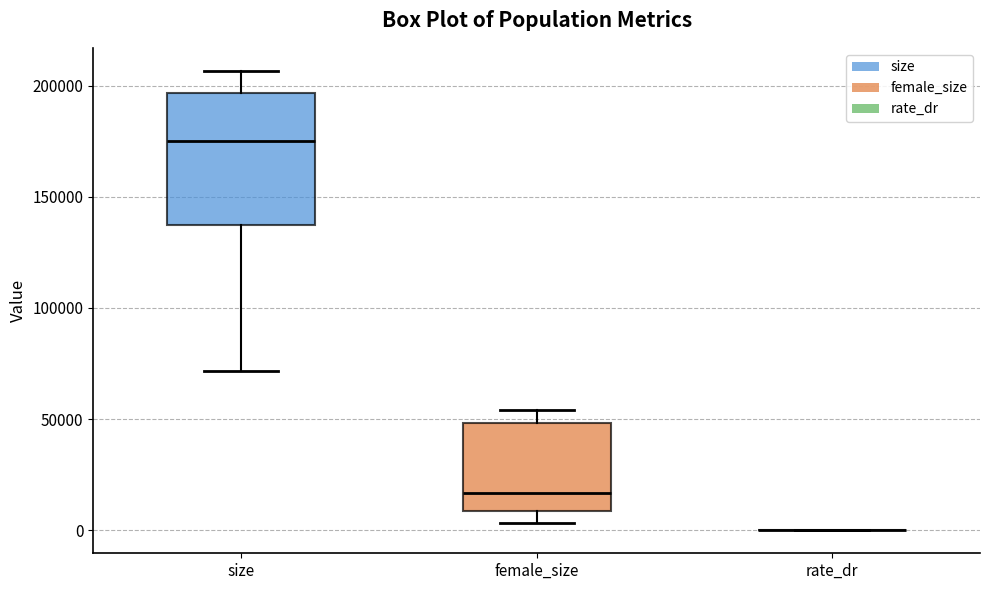

Comparing the boxes themselves (not the whiskers), which one is the tallest?

size